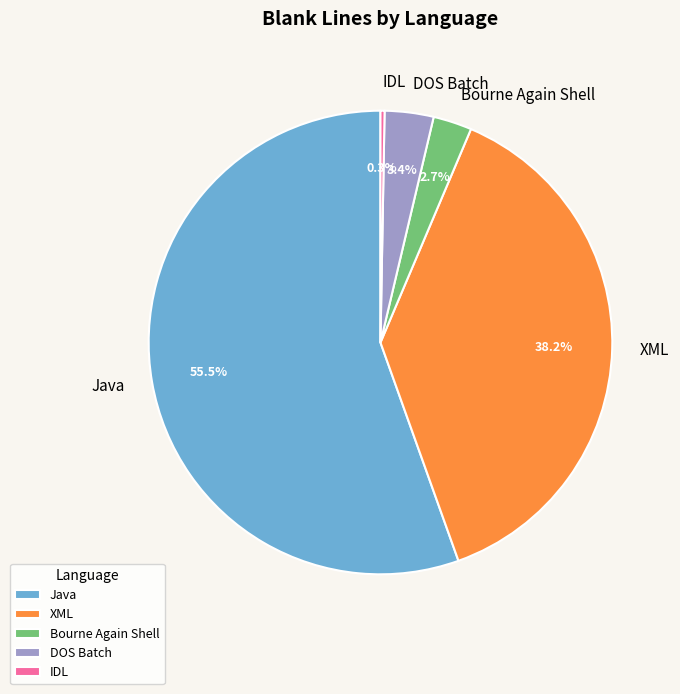

Which category has the biggest portion of the pie?

Java